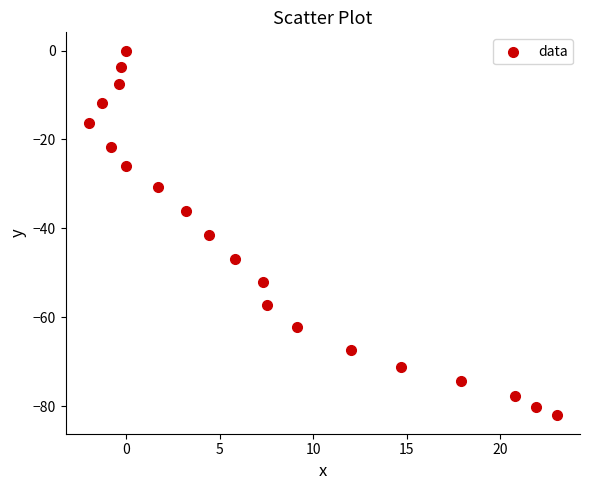

What is the range of X values (max minus min)?

25.0